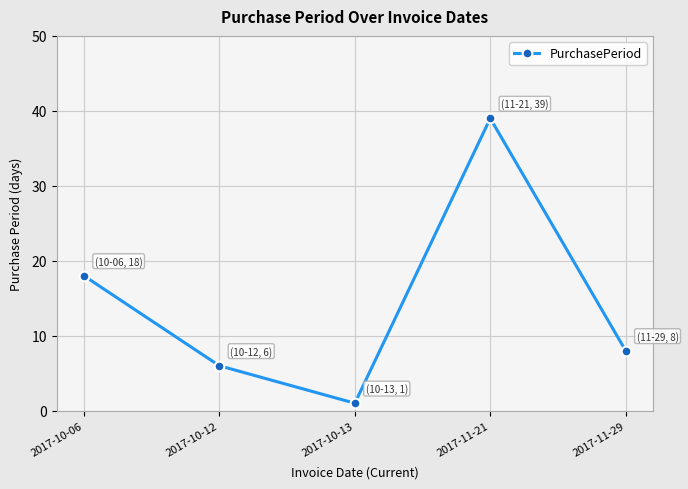

What is the label of the 2nd point from the right?

2017-11-21